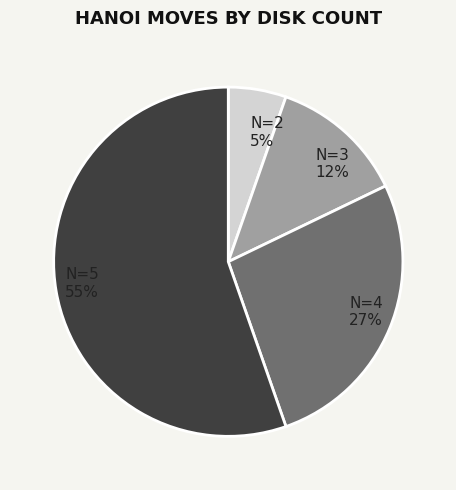

Is there a majority slice in this chart?

Yes